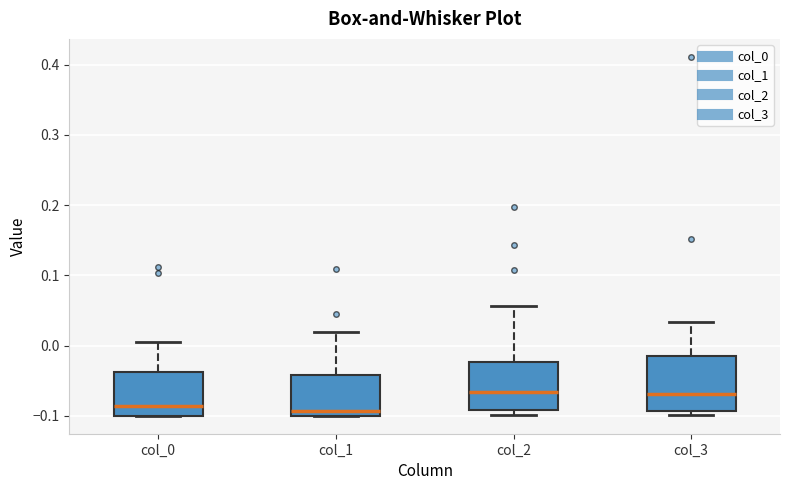

Where is the lower edge of the box for col_1 on the y-axis? The values are not printed on the chart, so give them approximately, as read against the axis.

-0.10